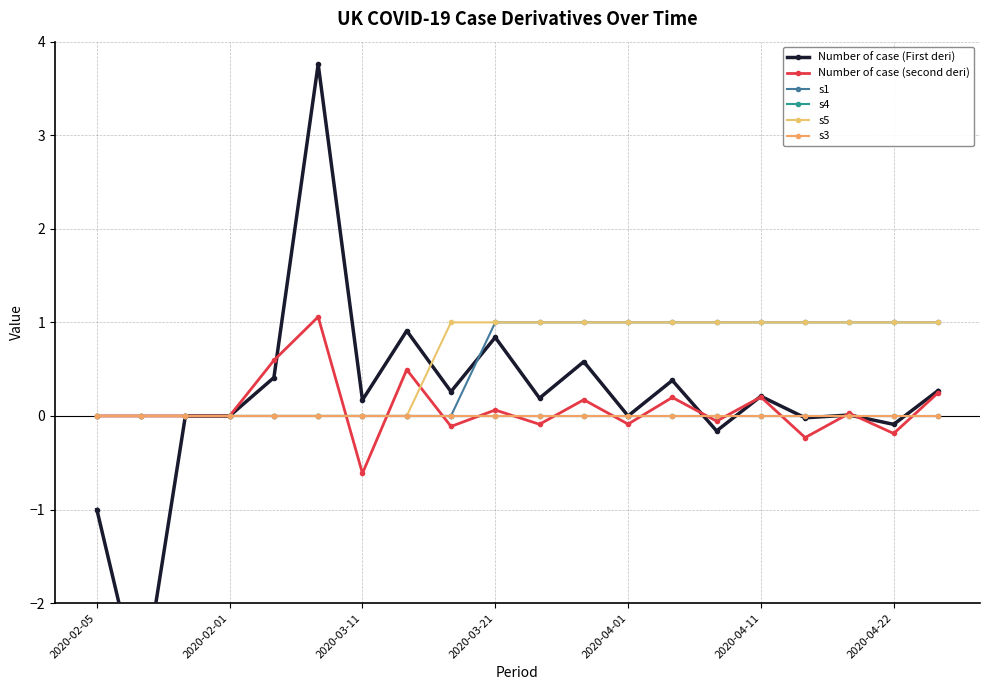

Reading left to right, extract all data points from this chart.

Number of case (First deri): -1.0	-3.0	0.0	0.0	0.4	3.8	0.2	0.9	0.3	0.8	0.2	0.6	0.0	0.4	-0.2	0.2	-0.0	0.0	-0.1	0.3
Number of case (second deri): 0.0	0.0	0.0	0.0	0.6	1.1	-0.6	0.5	-0.1	0.1	-0.1	0.2	-0.1	0.2	-0.1	0.2	-0.2	0.0	-0.2	0.2
s1: 0.0	0.0	0.0	0.0	0.0	0.0	0.0	0.0	0.0	1.0	1.0	1.0	1.0	1.0	1.0	1.0	1.0	1.0	1.0	1.0
s4: 0.0	0.0	0.0	0.0	0.0	0.0	0.0	0.0	0.0	0.0	0.0	0.0	0.0	0.0	0.0	0.0	0.0	0.0	0.0	0.0
s5: 0.0	0.0	0.0	0.0	0.0	0.0	0.0	0.0	1.0	1.0	1.0	1.0	1.0	1.0	1.0	1.0	1.0	1.0	1.0	1.0
s3: 0.0	0.0	0.0	0.0	0.0	0.0	0.0	0.0	0.0	0.0	0.0	0.0	0.0	0.0	0.0	0.0	0.0	0.0	0.0	0.0